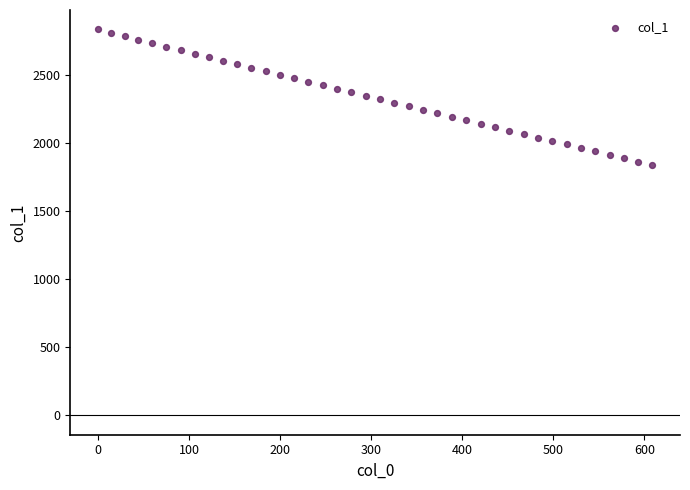

What is the range of Y values (max minus min)?

999.0